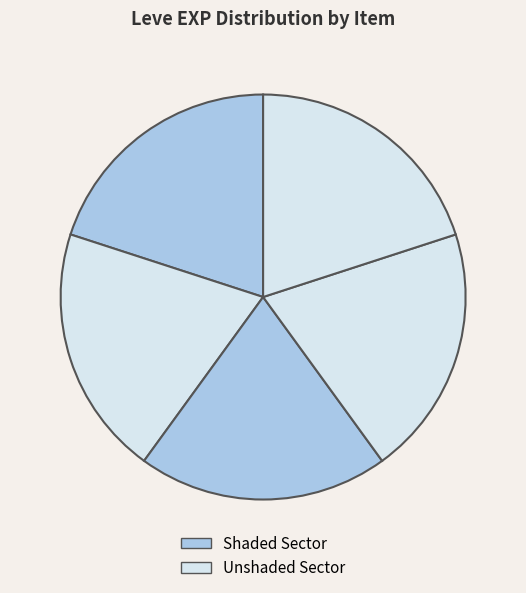

How many slices are in this pie chart?

5